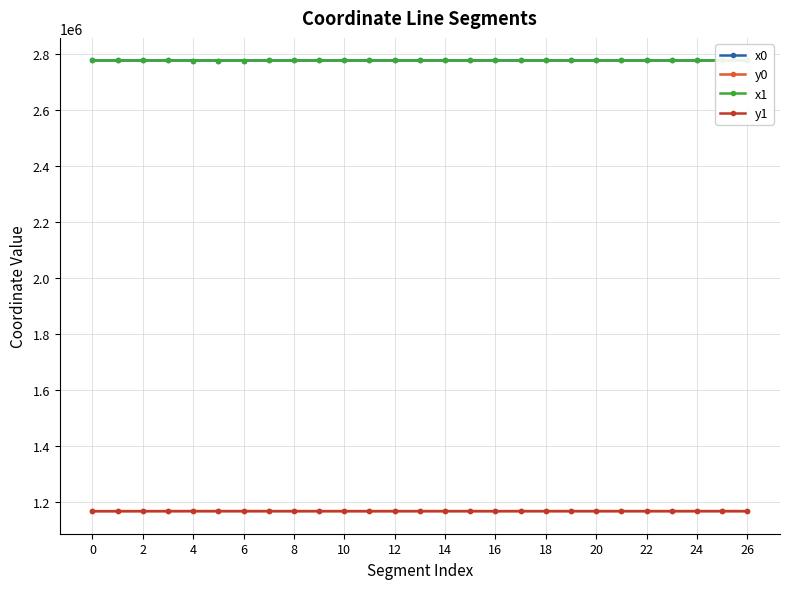

True or false: y1 has more than 2 points higher than both neighbors.

True